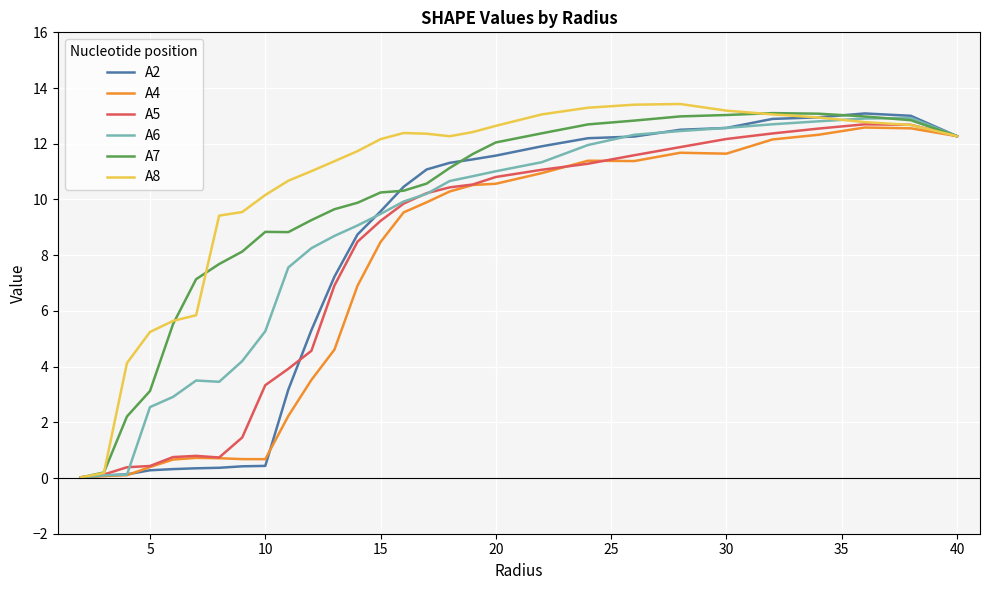

What is the greatest value displayed?

13.4